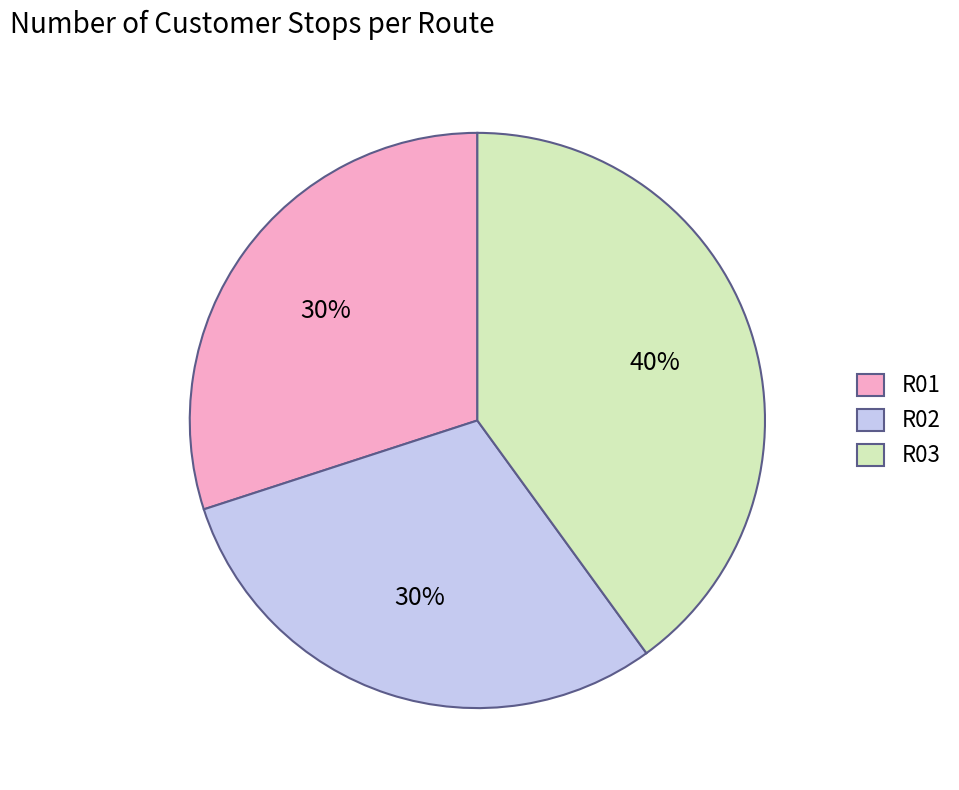

Combined, do R01 and R03 account for over 50%?

Yes